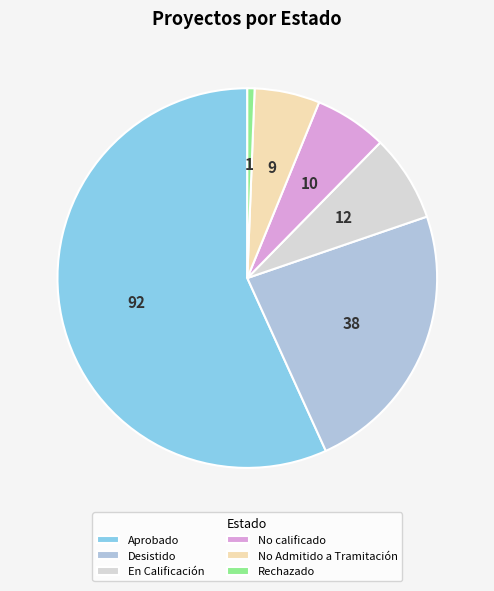

What is the majority slice?

Aprobado